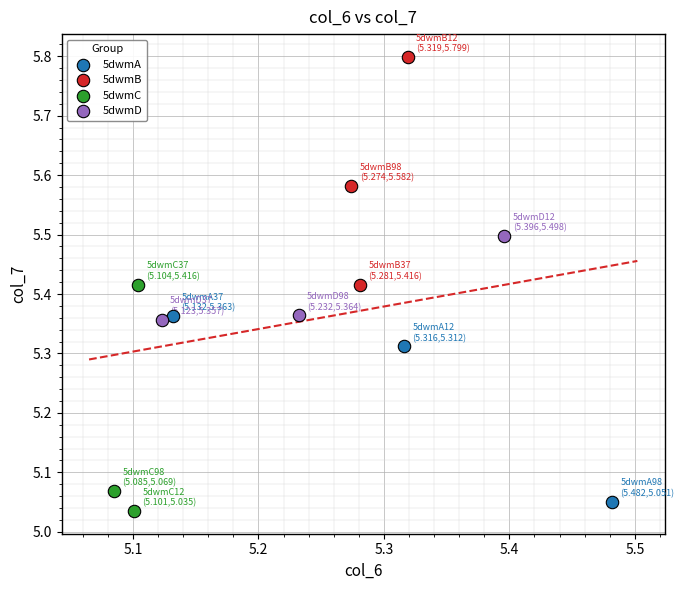

Which series contains the highest Y value?

5dwmB